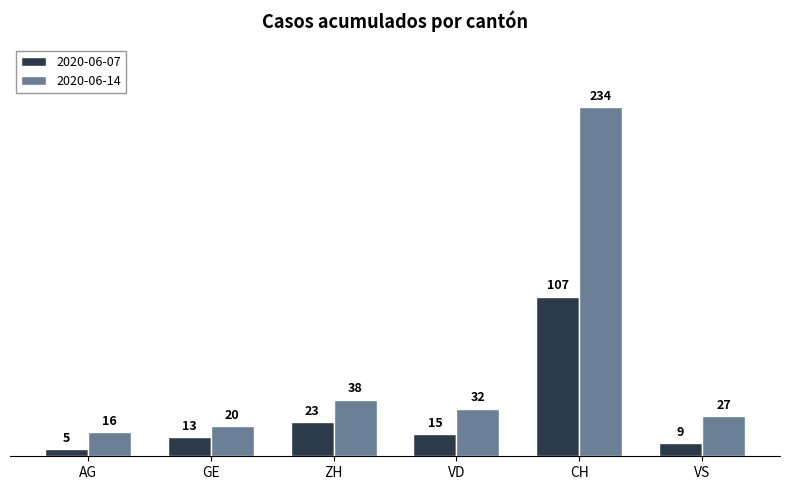

What is the sum of all 2020-06-07 values?

172